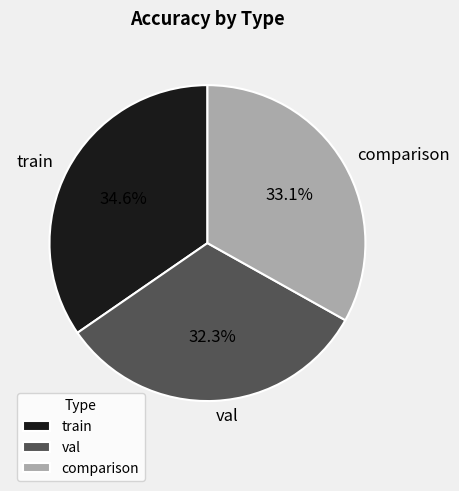

Which category has the smallest portion of the pie?

val